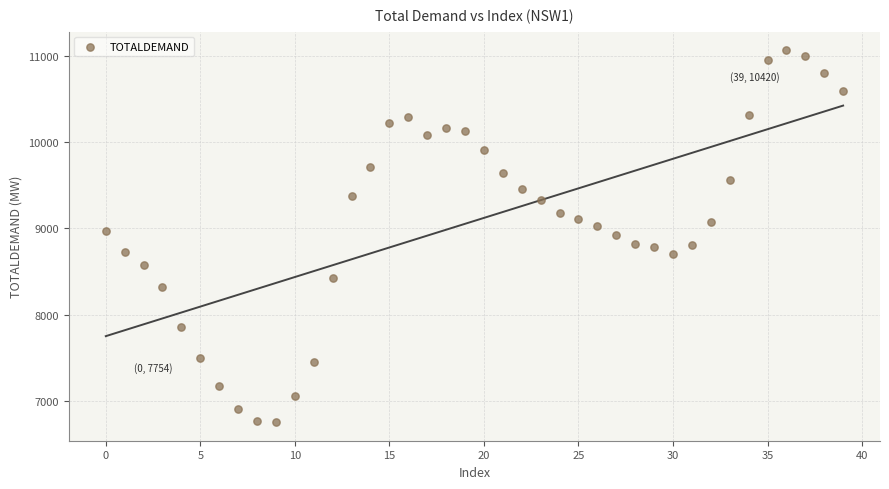

What is the range of Y values (max minus min)?

4300.9